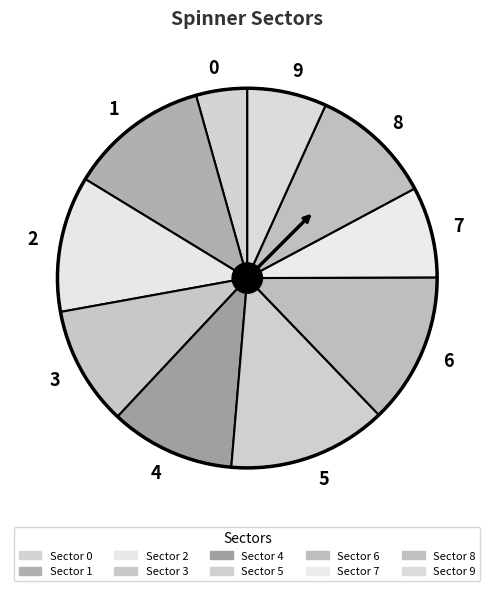

Is the sum of 4 and 8 greater than half?

No